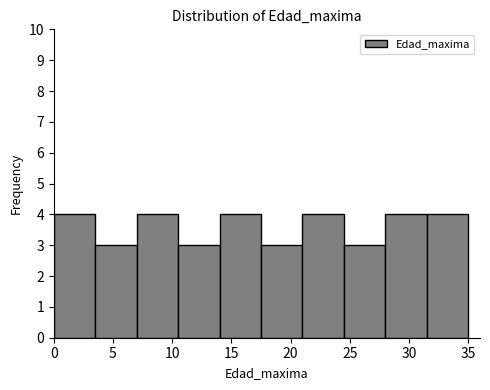

Reading left to right, list every bar in this chart as the range it spans on the x-axis followed by its height. The values are not printed on the chart, so give them approximately, as read against the axis.

0.0 to 3.5: 4
3.5 to 7.0: 3
7.0 to 10.5: 4
10.5 to 14.0: 3
14.0 to 17.5: 4
17.5 to 21.0: 3
21.0 to 24.5: 4
24.5 to 28.0: 3
28.0 to 31.5: 4
31.5 to 35.0: 4